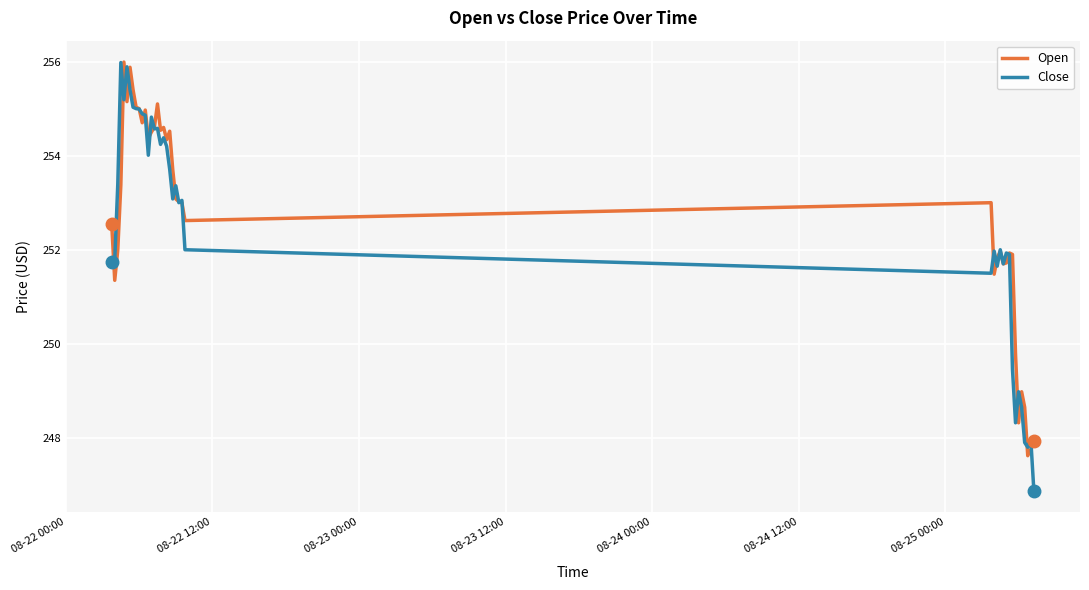

Does the chart display data point markers on the line(s)?

No